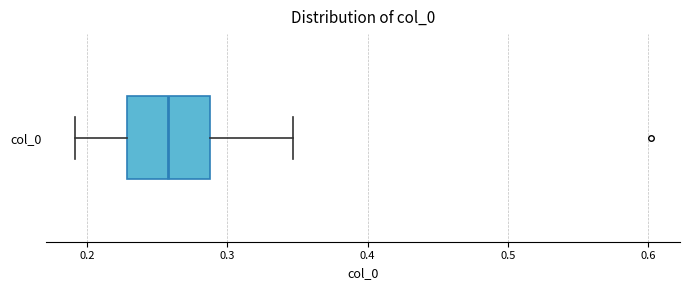

Transcribe this box plot: give where the median line is, the range the box spans, and where the two whiskers end, as read against the x-axis. The values are not printed on the chart, so give them approximately, as read against the axis.

median 0.26, box 0.23 to 0.29, whiskers 0.19 to 0.35